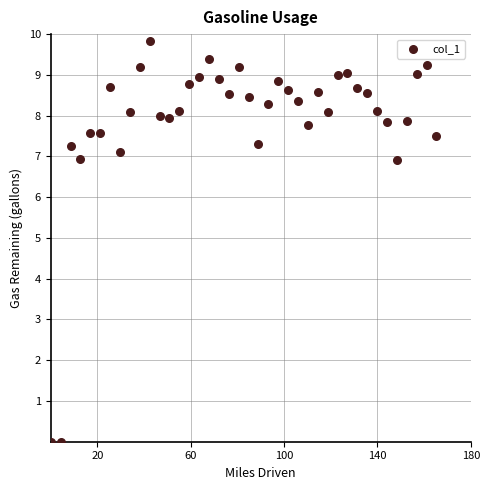

What is the range of X values (max minus min)?

165.3